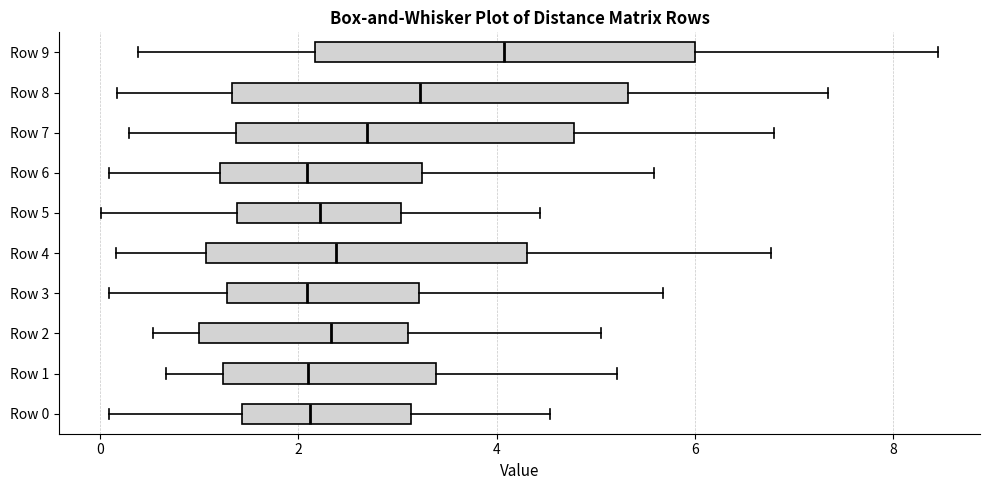

Reading bottom to top, transcribe this box plot: for each box, give where its median line is, the range the box spans, and where its two whiskers end, as read against the x-axis. The values are not printed on the chart, so give them approximately, as read against the axis.

Row 0: median 2.2, box 1.4 to 3.2, whiskers 0.0 to 4.6
Row 1: median 2.0, box 1.2 to 3.4, whiskers 0.6 to 5.2
Row 2: median 2.4, box 1.0 to 3.2, whiskers 0.6 to 5.0
Row 3: median 2.0, box 1.2 to 3.2, whiskers 0.0 to 5.6
Row 4: median 2.4, box 1.0 to 4.4, whiskers 0.2 to 6.8
Row 5: median 2.2, box 1.4 to 3.0, whiskers 0.0 to 4.4
Row 6: median 2.0, box 1.2 to 3.2, whiskers 0.0 to 5.6
Row 7: median 2.6, box 1.4 to 4.8, whiskers 0.2 to 6.8
Row 8: median 3.2, box 1.4 to 5.4, whiskers 0.2 to 7.4
Row 9: median 4.0, box 2.2 to 6.0, whiskers 0.4 to 8.4